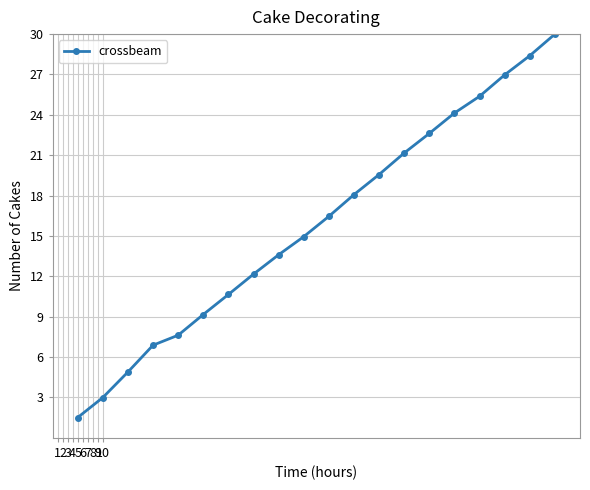

What is the minimum value shown in the chart?

1.5